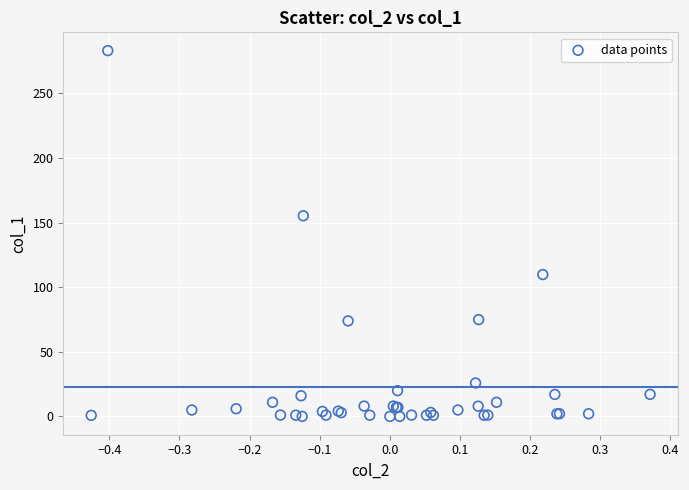

What Y value in the scatter plot is closest to 141?

155.3